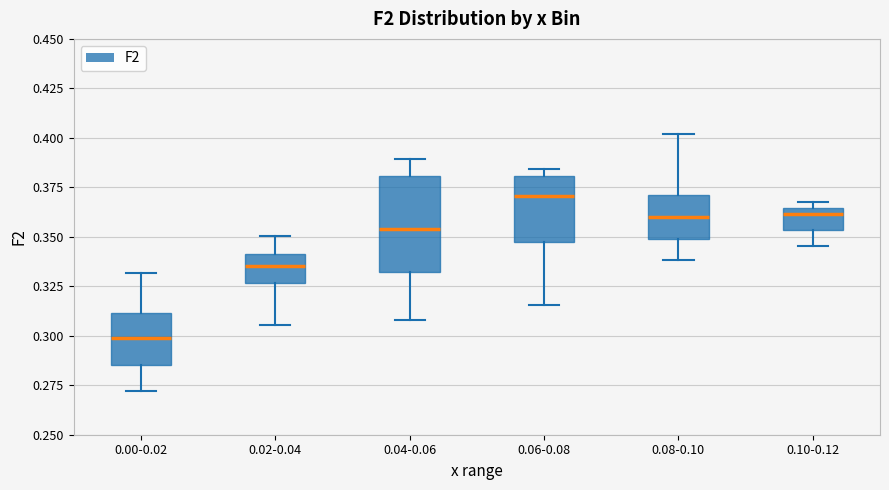

Comparing the boxes themselves (not the whiskers), which one is the tallest?

0.04-0.06